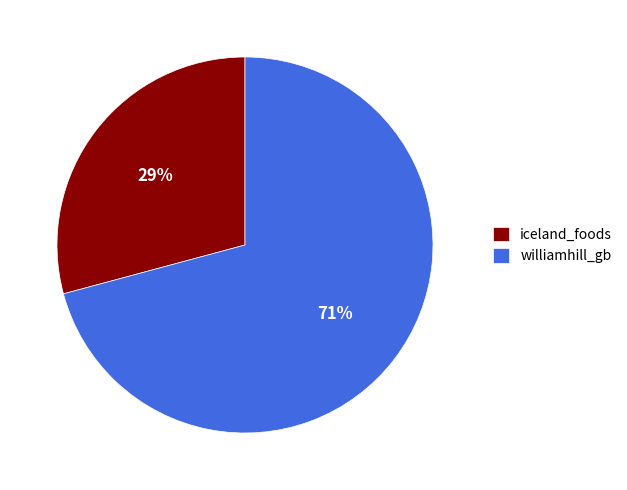

True or false: williamhill_gb accounts for 63% of the total.

False